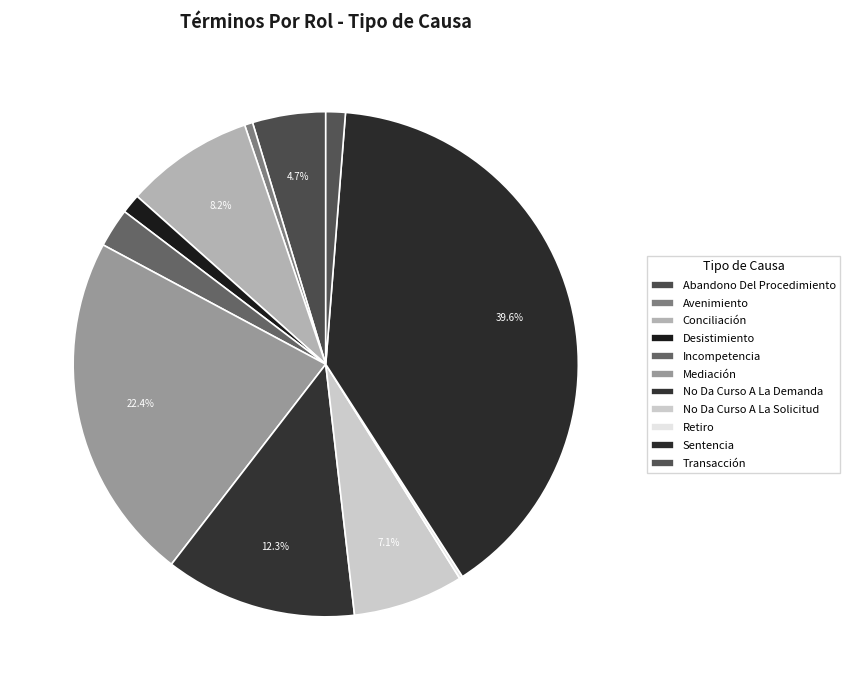

Is there a majority slice in this chart?

No